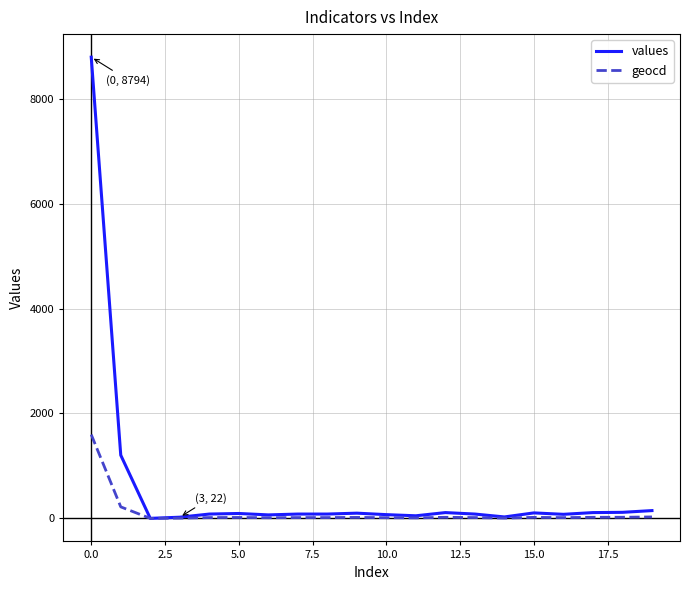

What is the greatest value displayed?

8794